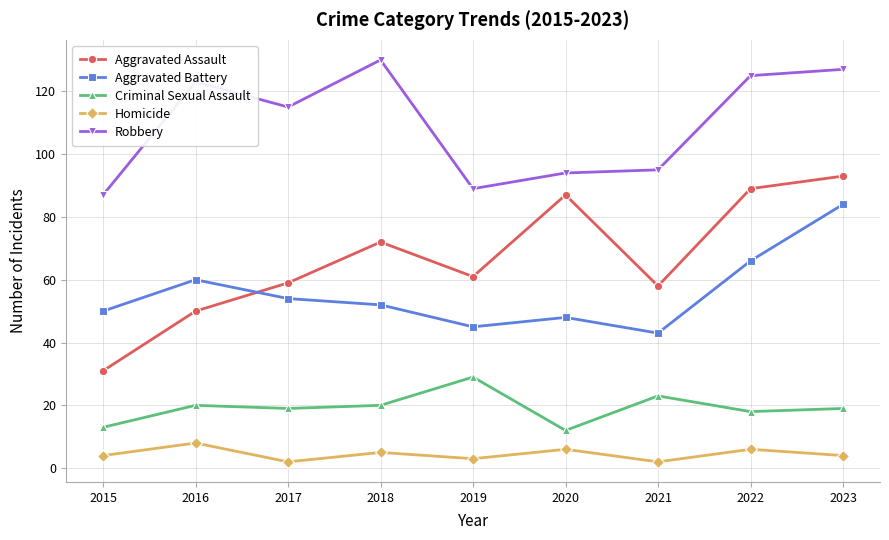

True or false: Aggravated Battery has more than 0 interior local peaks.

True